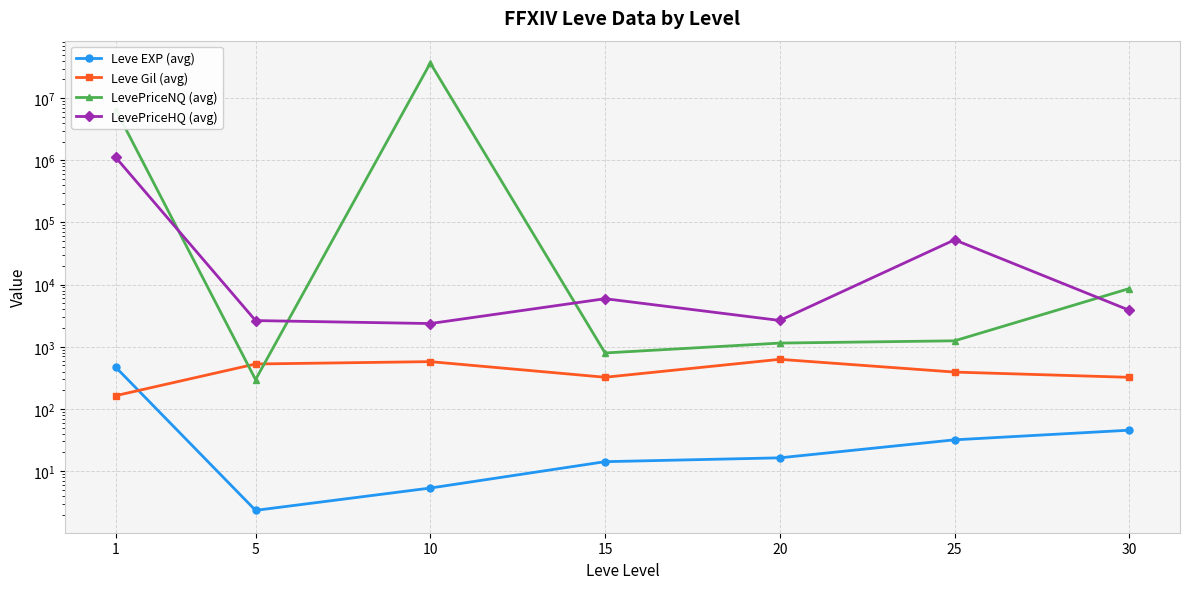

What is the difference between the second highest and minimum values in the Leve EXP (avg) series?

43.2